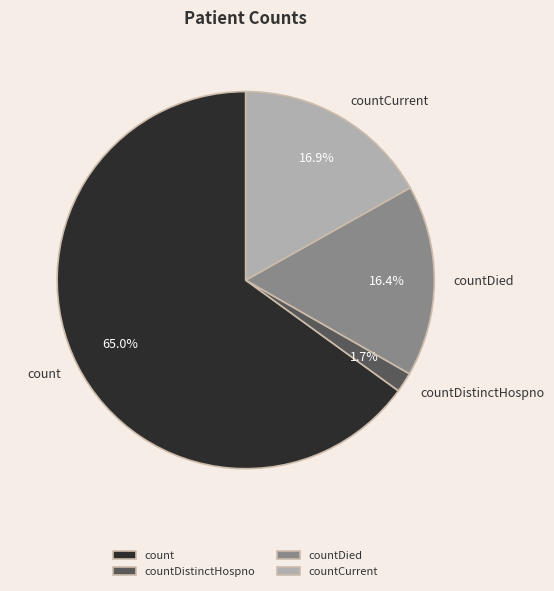

Count the number of slices in the pie.

4